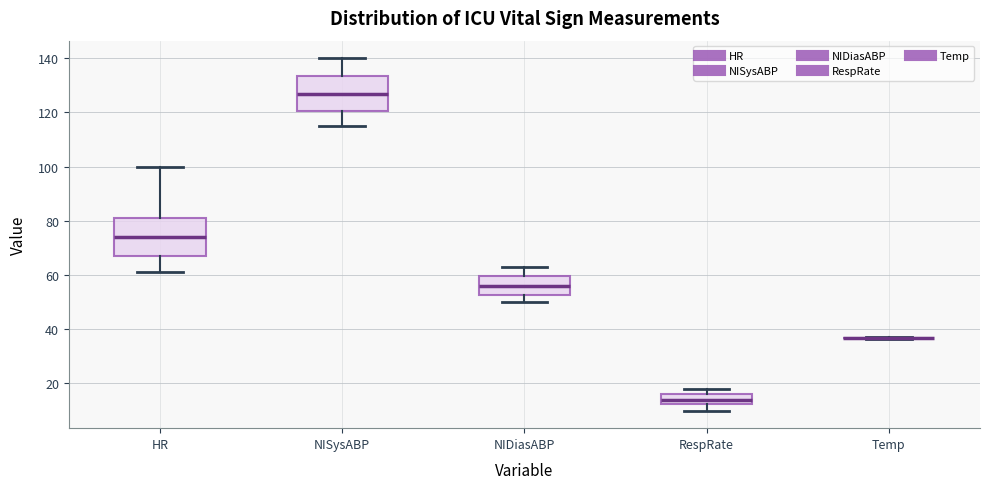

Where does the lower whisker of the box for HR end on the y-axis? The values are not printed on the chart, so give them approximately, as read against the axis.

62